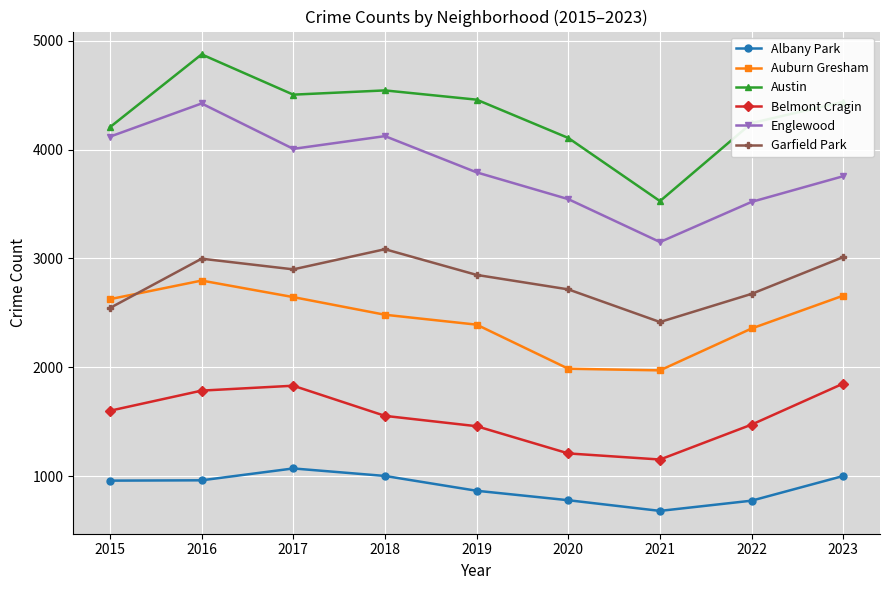

True or false: Englewood has a value of 1645 at 2018.

False